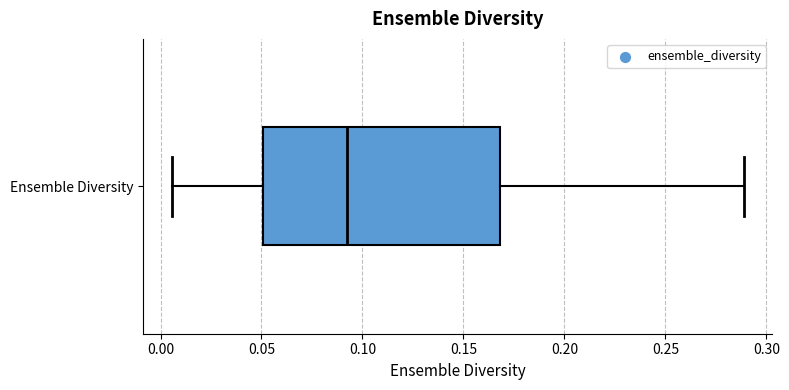

Read this box plot against the x-axis: the position of the median line, the range covered by the box, and the ends of both whiskers. The values are not printed on the chart, so give them approximately, as read against the axis.

median 0.090, box 0.050 to 0.170, whiskers 0.005 to 0.290